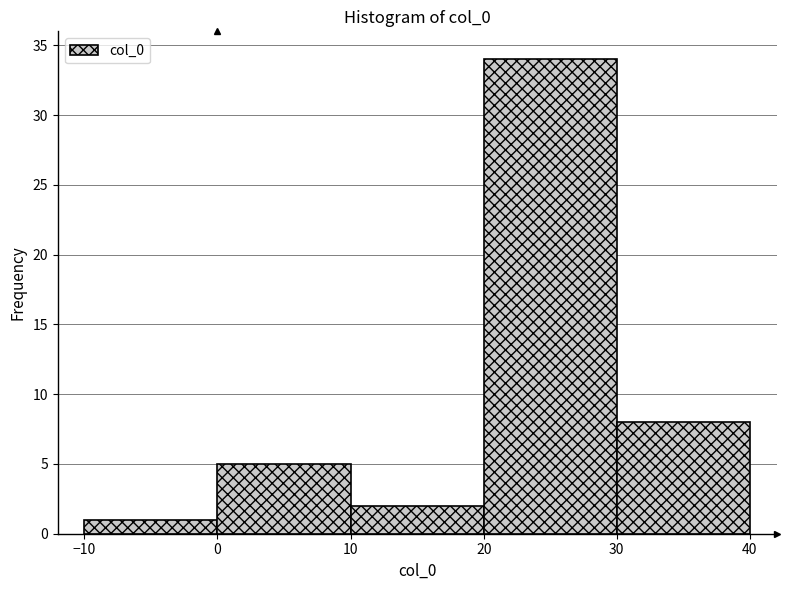

Over which range of the x-axis is the bar tallest?

20 to 30